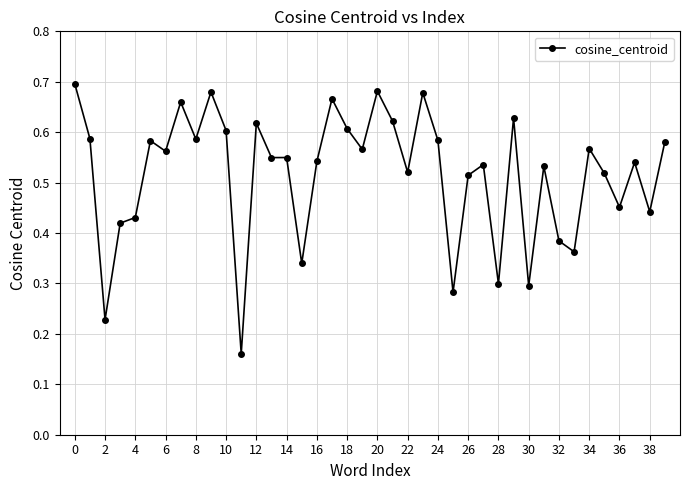

How many data points does each series have?

40